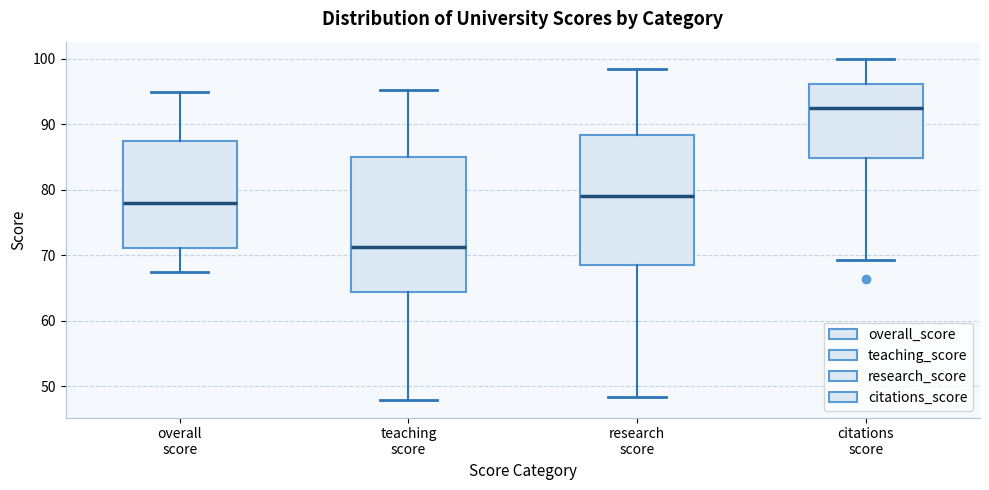

Which box's median line is the highest?

citations score